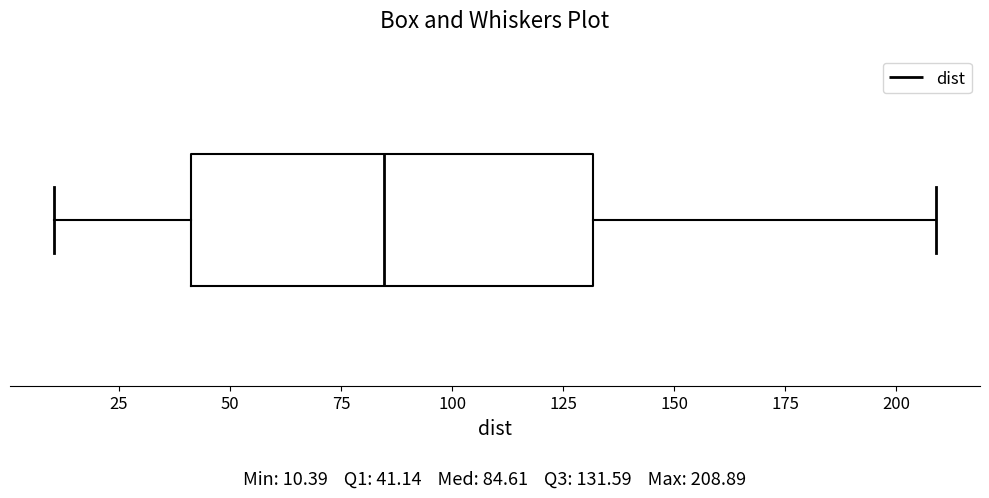

Read this box plot against the x-axis: the position of the median line, the range covered by the box, and the ends of both whiskers. The values are not printed on the chart, so give them approximately, as read against the axis.

median 85, box 40 to 130, whiskers 10 to 210